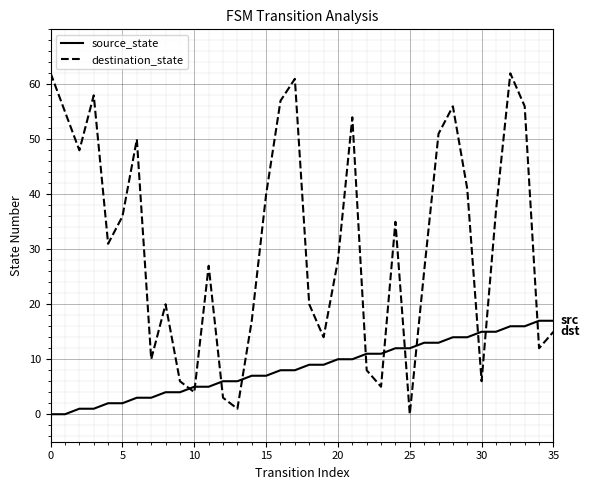

After their last crossing, which series has the higher values: source_state or destination_state?

source_state